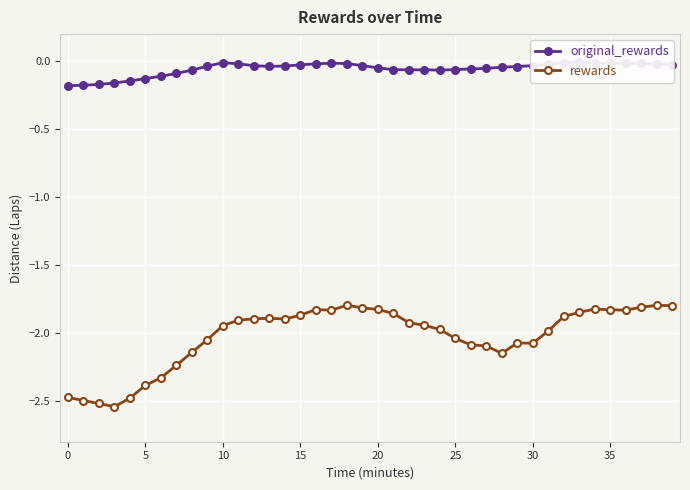

The rewards series shows -2.4 at 5. True or false?

True